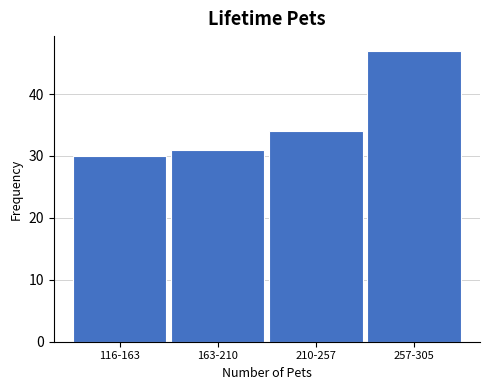

Reading left to right, list all the values displayed in this chart.

30	31	34	47